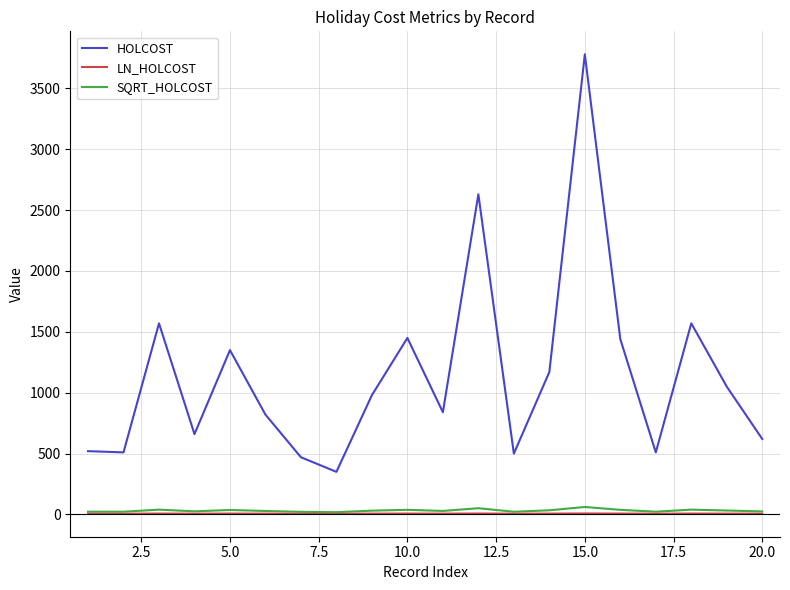

True or false: LN_HOLCOST and HOLCOST cross at least once.

False